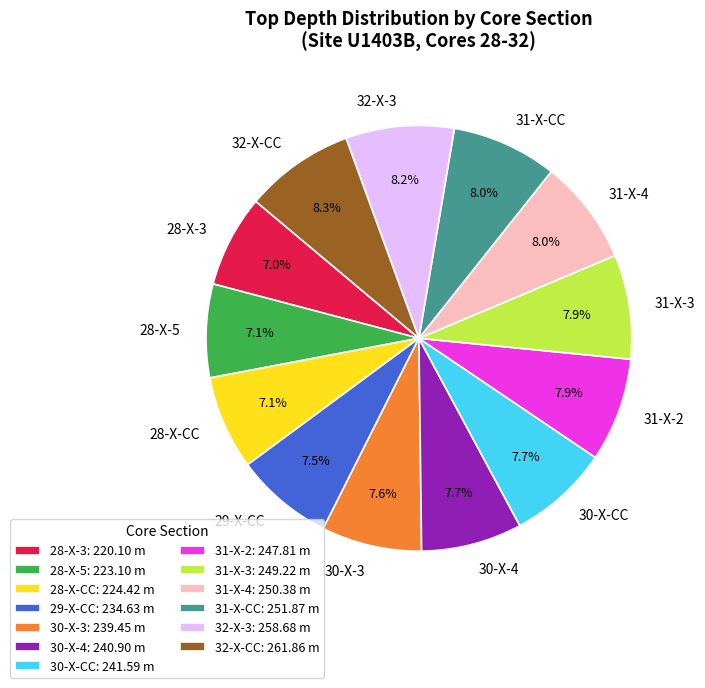

What is the ratio of the value at 31-X-4 to the value at 30-X-CC?

1.0